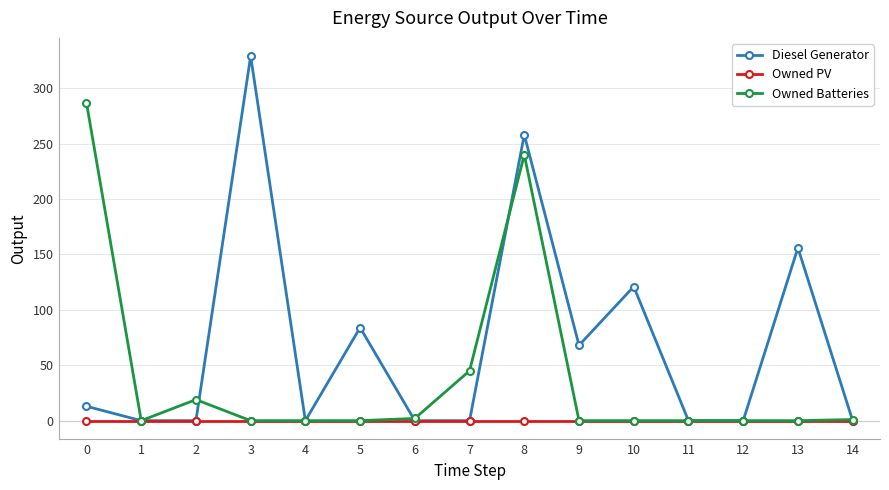

Rank the series by their average value, from lowest to highest.

Owned PV, Owned Batteries, Diesel Generator